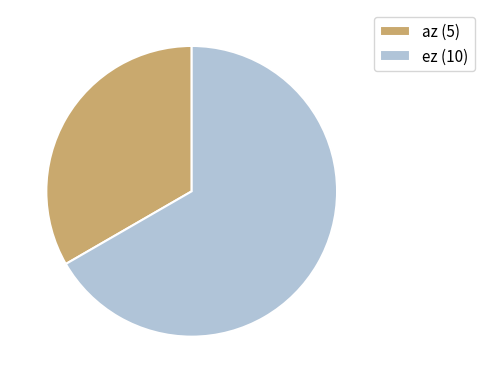

Count the number of slices in the pie.

2